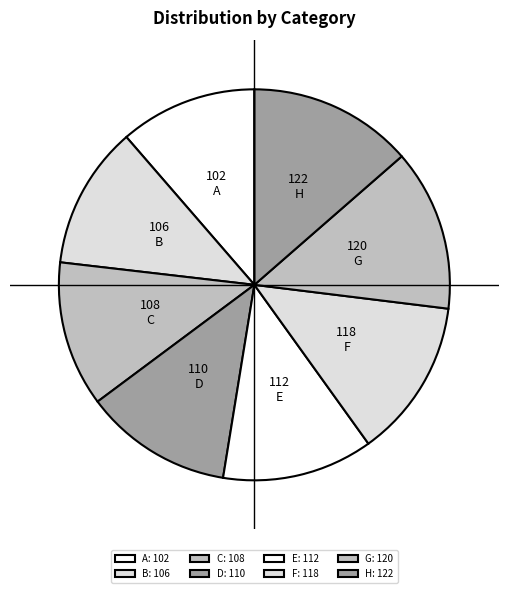

To the nearest percent, what is the average slice percentage?

12%